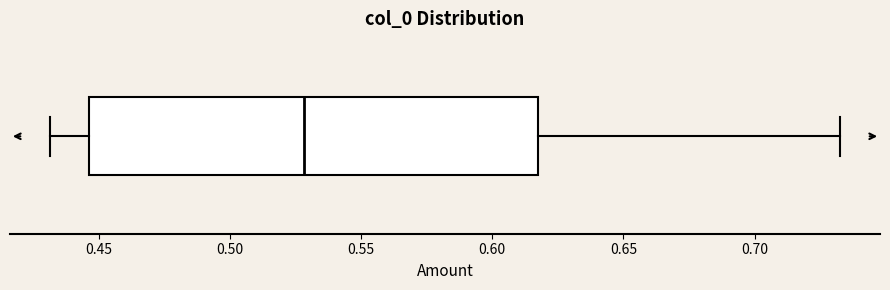

Where does the right whisker of the box end on the x-axis? The values are not printed on the chart, so give them approximately, as read against the axis.

0.735